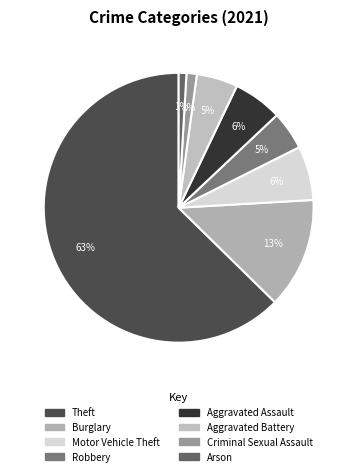

Approximately how many times larger is the value at Robbery compared to Burglary?

0.3